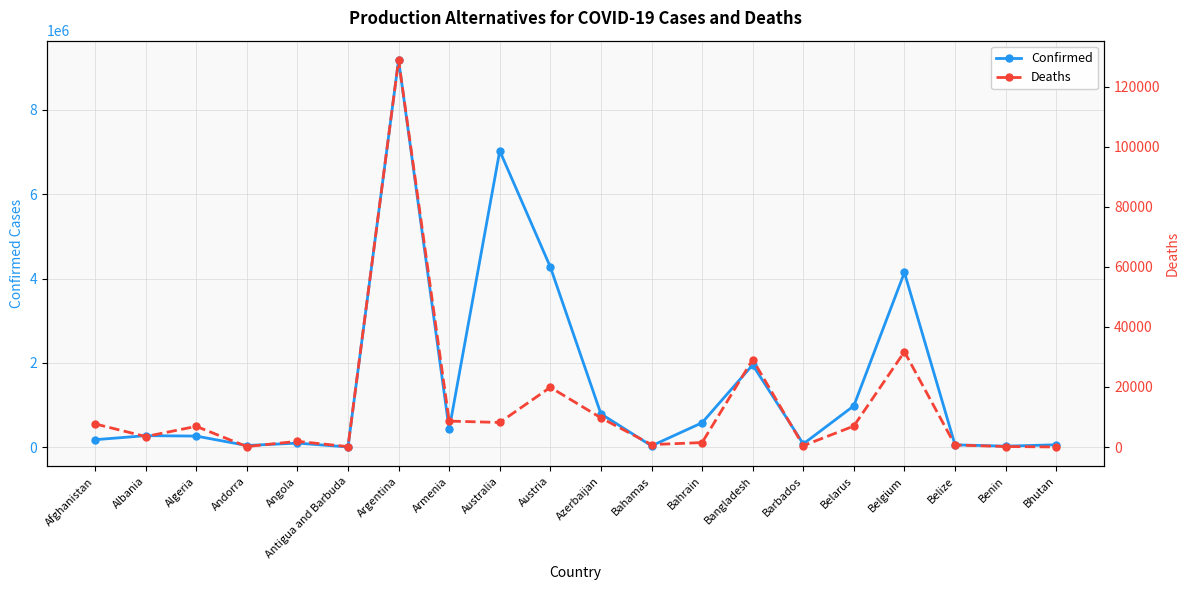

What is the label of the 17th point from the left?

Belgium